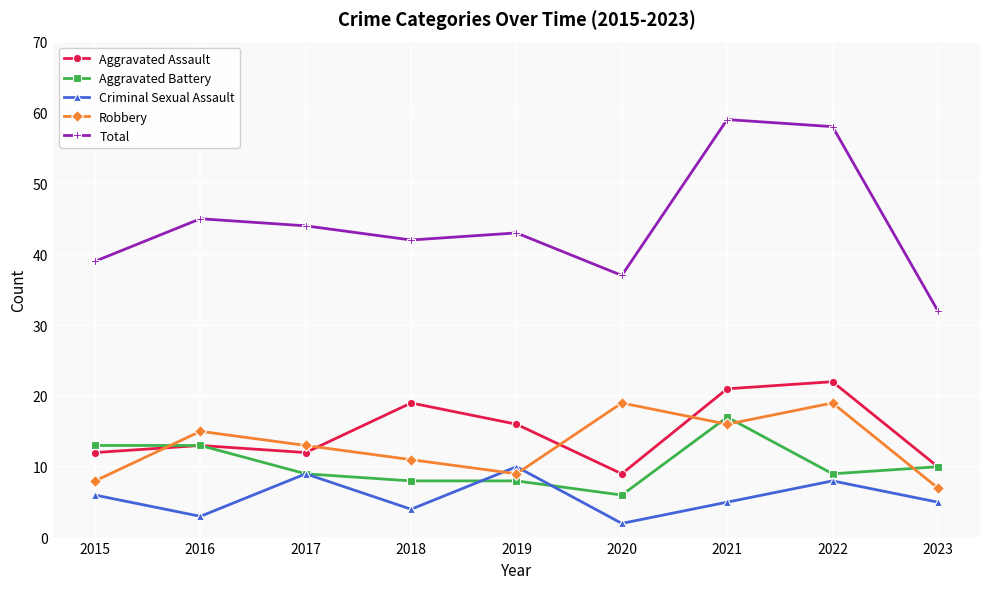

What is the highest value of the Total series?

59